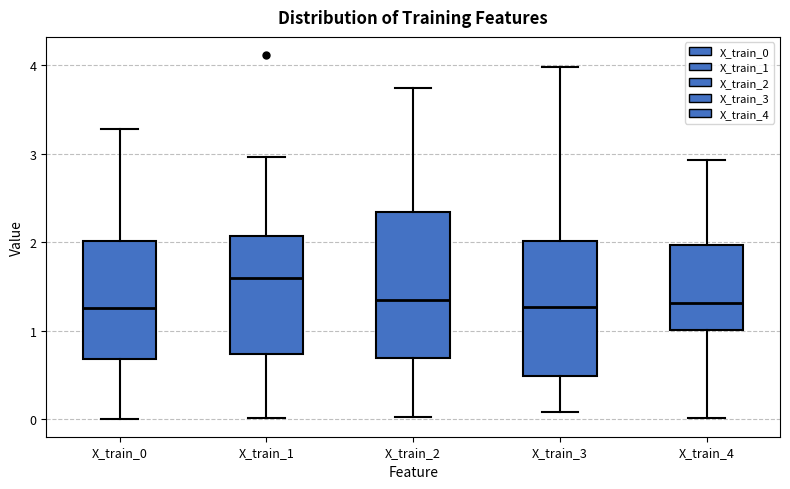

Comparing the boxes themselves (not the whiskers), which one is the tallest?

X_train_2